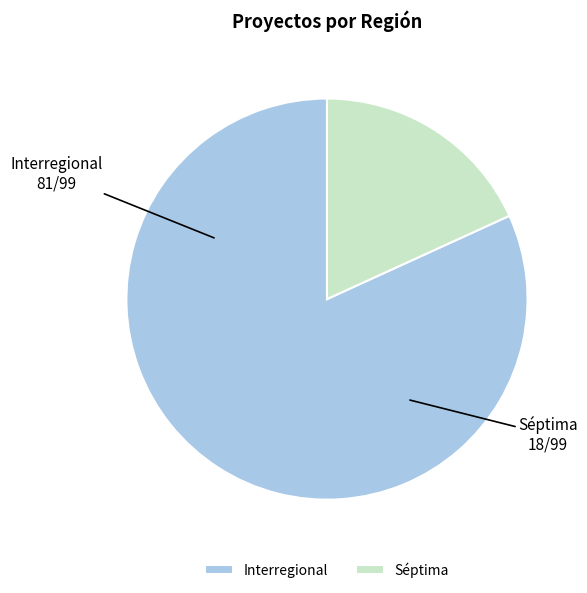

Rank the categories by value from lowest to highest.

Séptima, Interregional